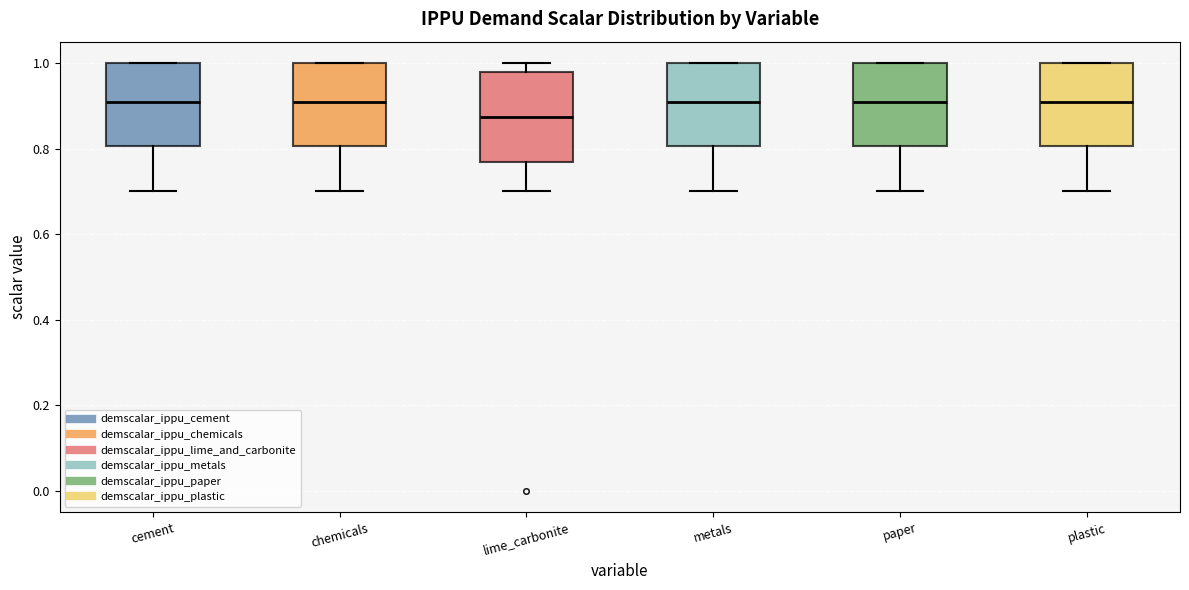

Reading left to right, read every box against the y-axis: the position of its median line, the range the box covers, and the ends of its whiskers. The values are not printed on the chart, so give them approximately, as read against the axis.

cement: median 0.92, box 0.80 to 1.00, whiskers 0.70 to 1.00
chemicals: median 0.92, box 0.80 to 1.00, whiskers 0.70 to 1.00
lime_carbonite: median 0.88, box 0.76 to 0.98, whiskers 0.70 to 1.00
metals: median 0.92, box 0.80 to 1.00, whiskers 0.70 to 1.00
paper: median 0.92, box 0.80 to 1.00, whiskers 0.70 to 1.00
plastic: median 0.92, box 0.80 to 1.00, whiskers 0.70 to 1.00